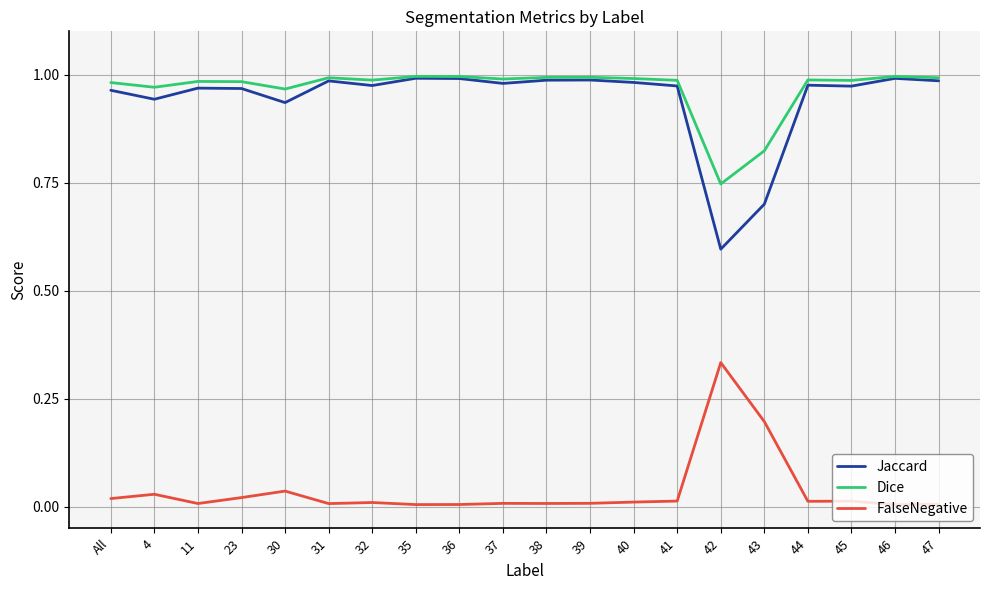

Where is Dice nearest to the value 0?

42